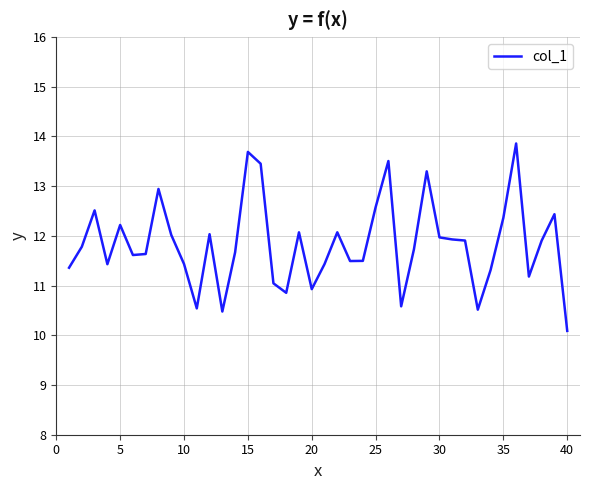

What is the smallest value displayed?

10.1